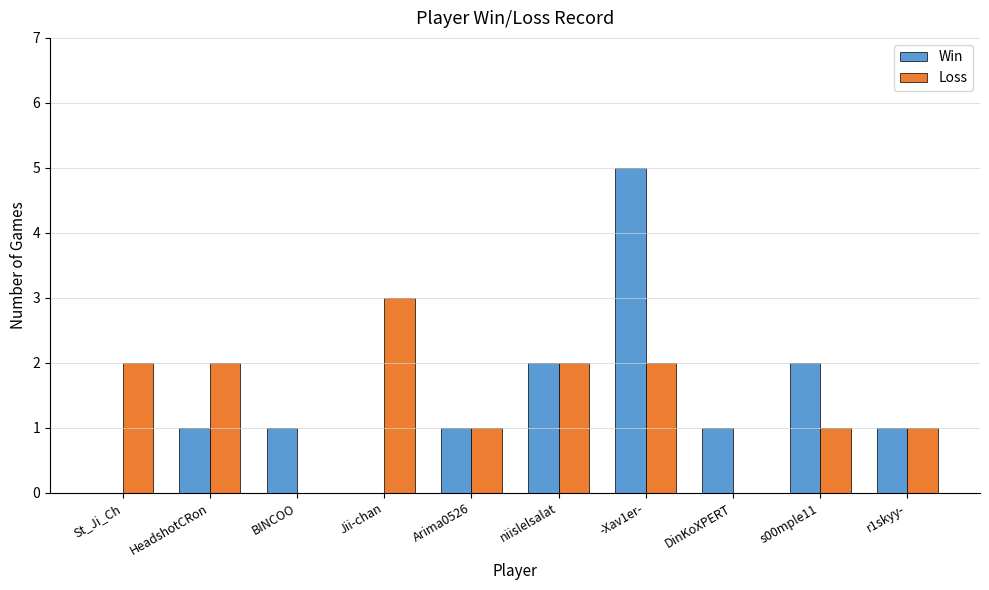

True or false: Loss has a value of 1 at -Xav1er-.

False